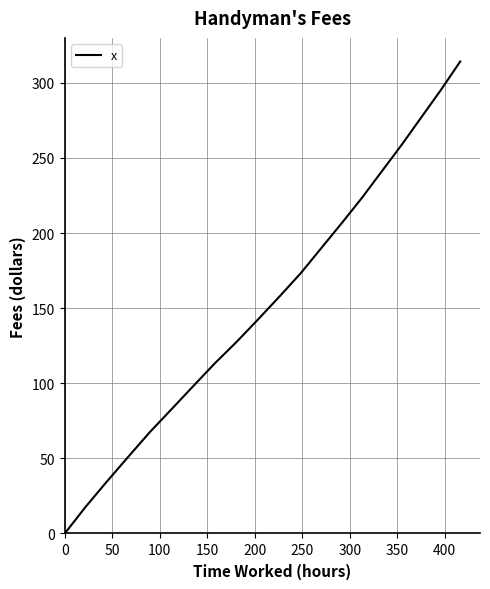

How many lines are shown in the chart?

1